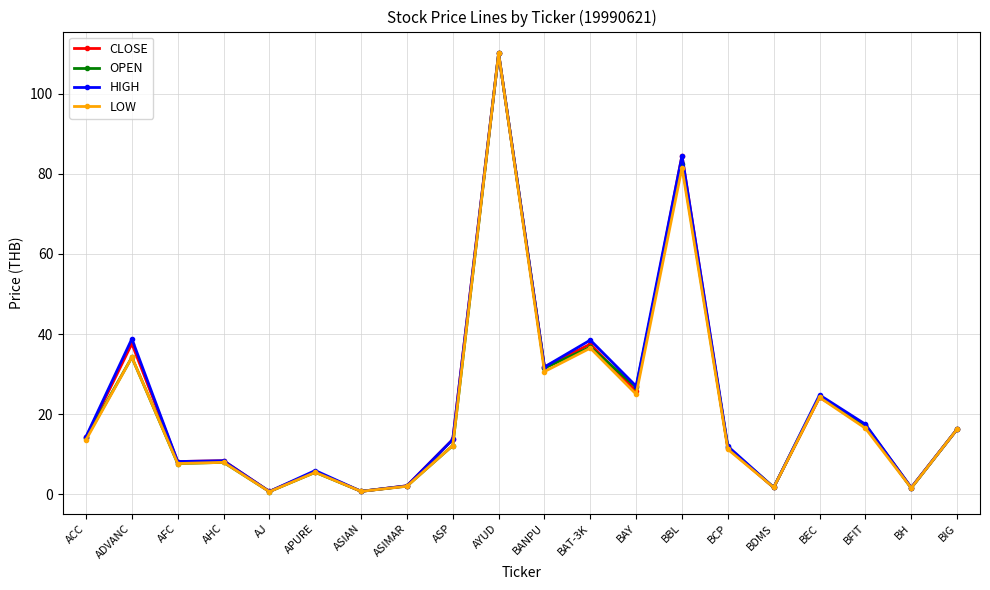

What are all the series names shown in the legend?

CLOSE, OPEN, HIGH, LOW